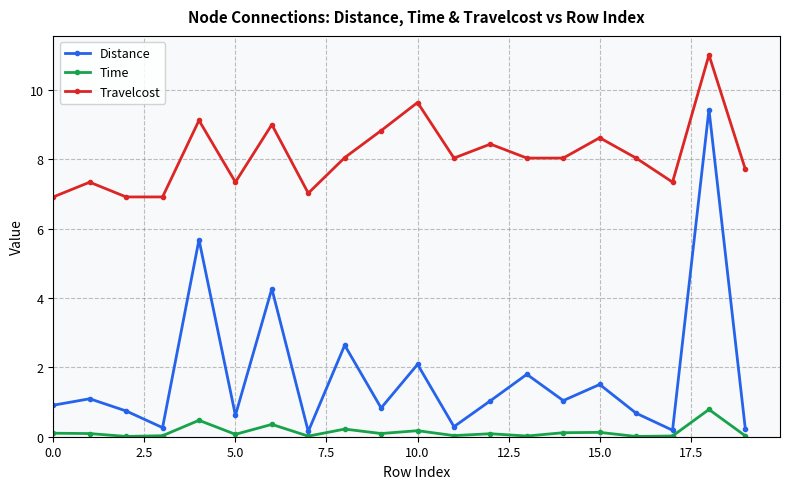

List the series in order of their overall mean, lowest first.

Time, Distance, Travelcost